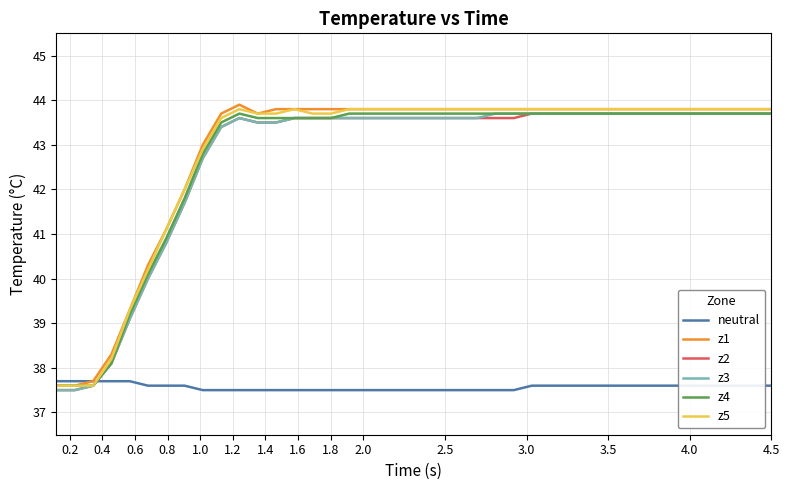

How many times do z3 and neutral cross each other?

1